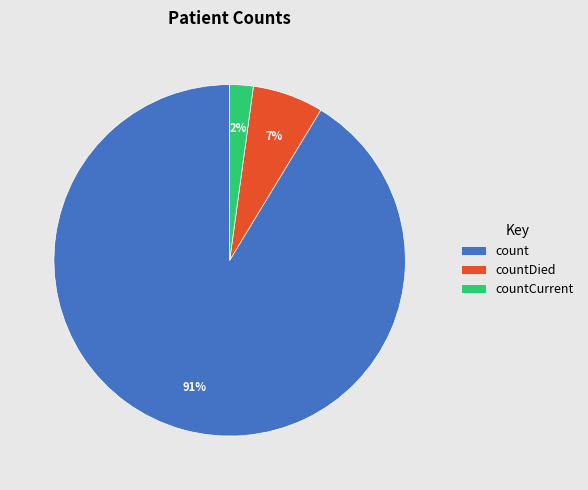

Which has a higher value, count or countDied?

count